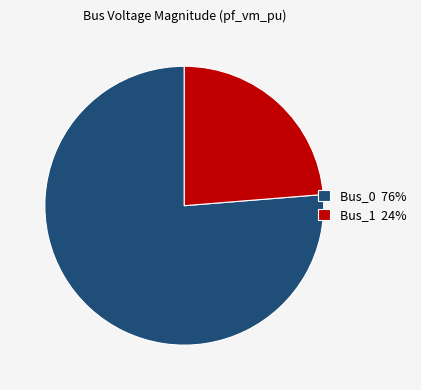

The Bus_1 24% slice represents 24% of the pie. True or false?

True